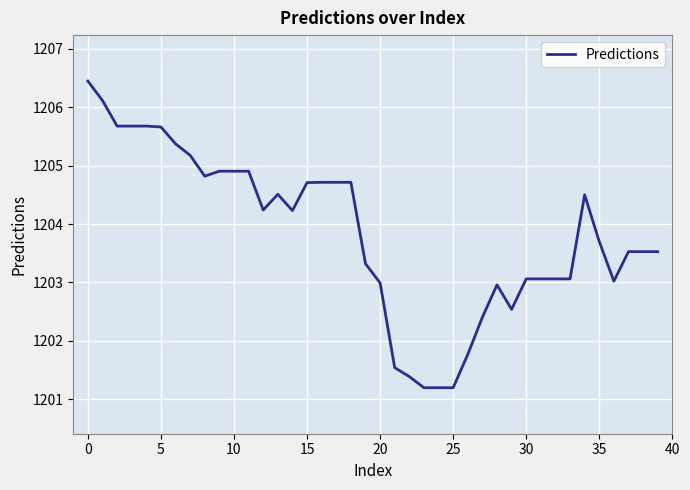

What is the minimum value shown in the chart?

1201.2